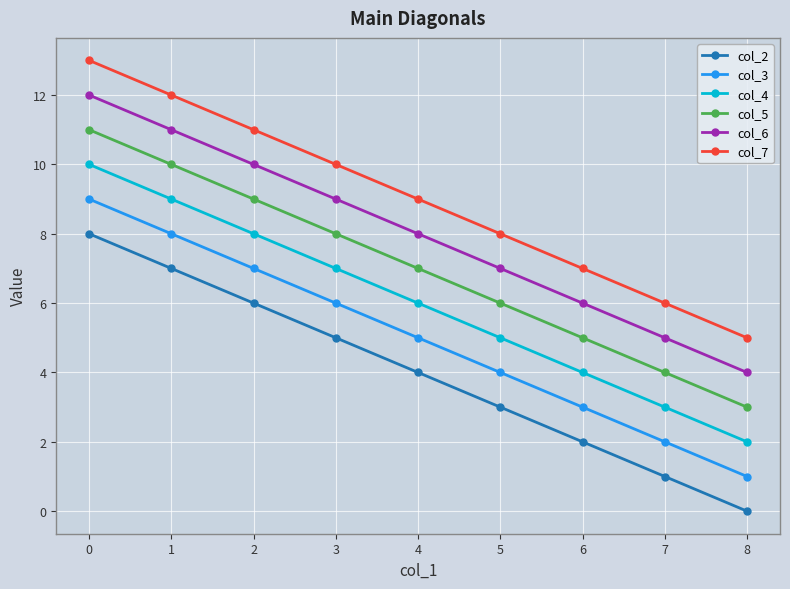

True or false: col_7 and col_3 intersect in this chart.

False